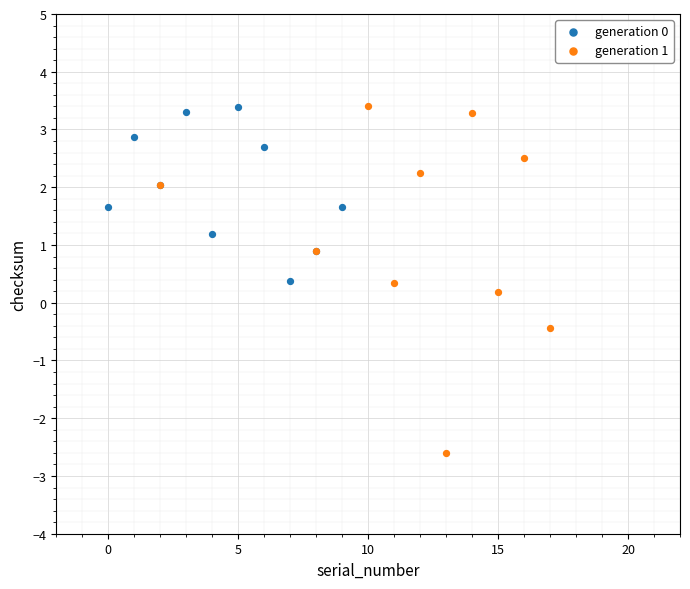

Which series contains the lowest Y value?

generation 1